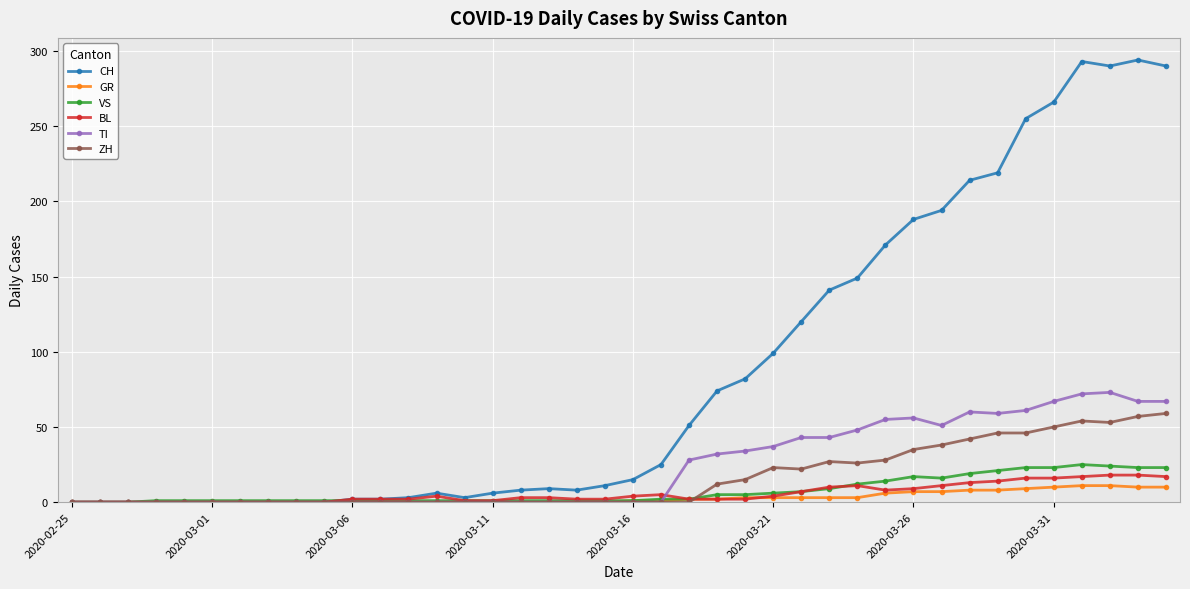

Count the number of data series in this chart.

6